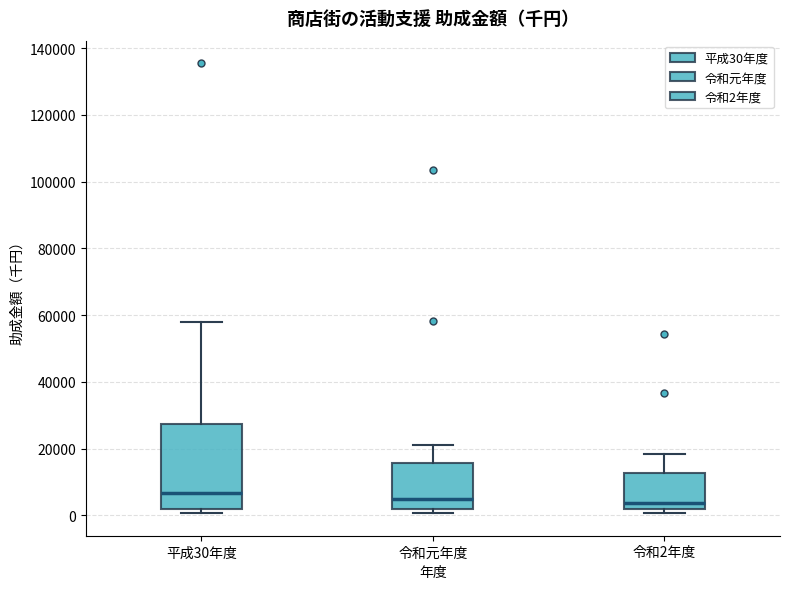

Where does the upper whisker of the box for 令和2年度 end on the y-axis? The values are not printed on the chart, so give them approximately, as read against the axis.

18000